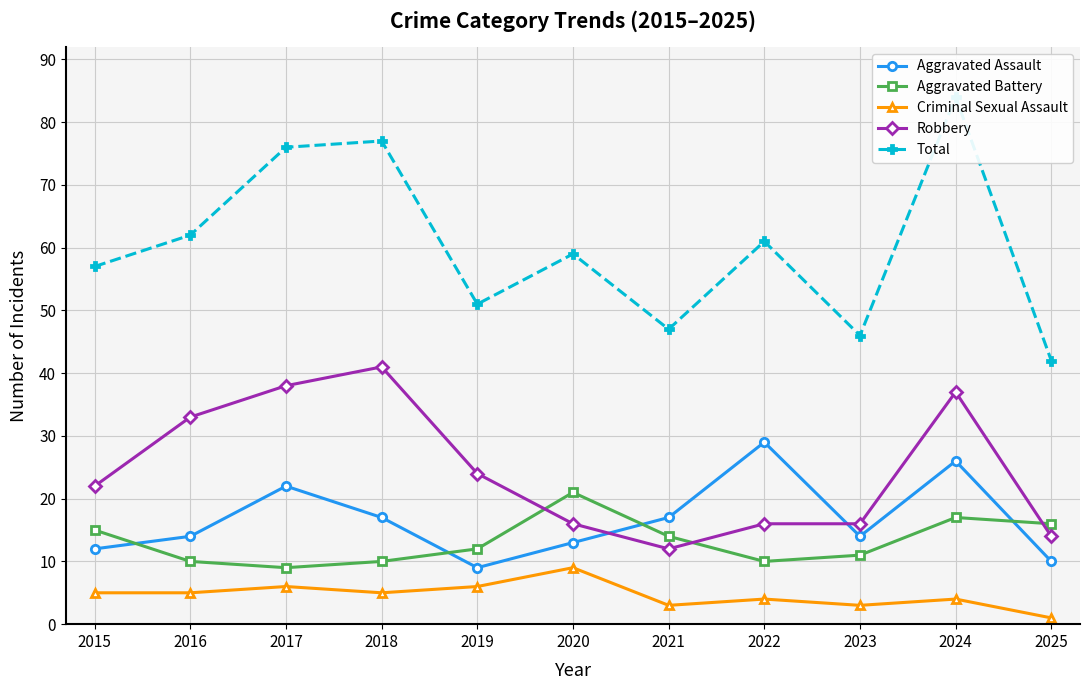

How many interior local peaks does the Criminal Sexual Assault series have?

4